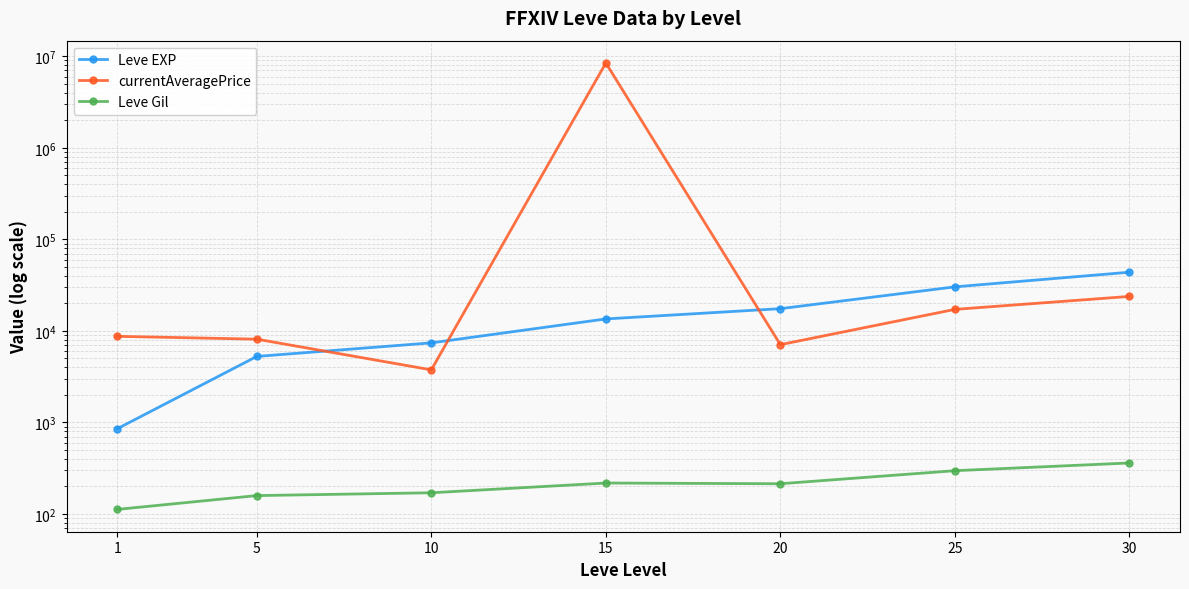

Which has a higher value, 25 or 30?

30